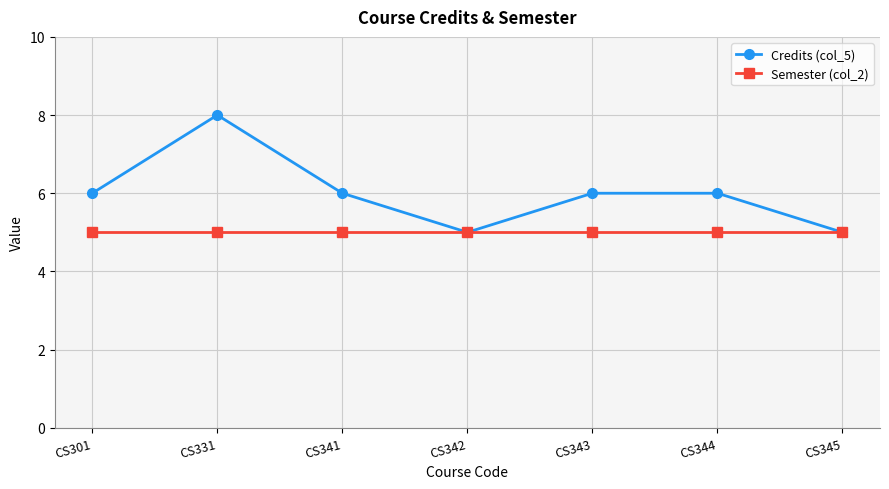

Which series has the widest spread of values?

Credits (col_5)